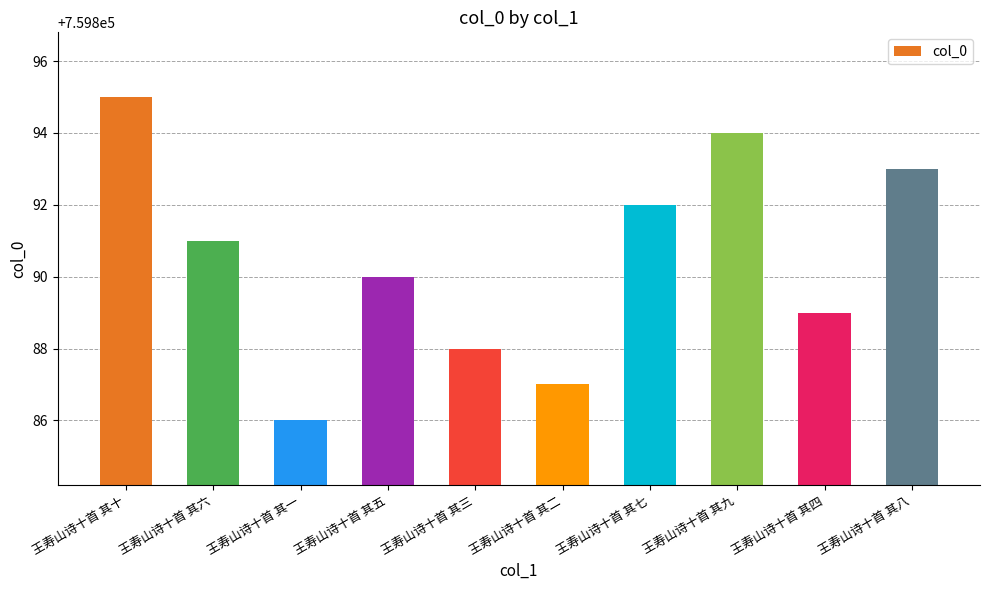

At which category does the chart reach its peak across all series?

王寿山诗十首 其十